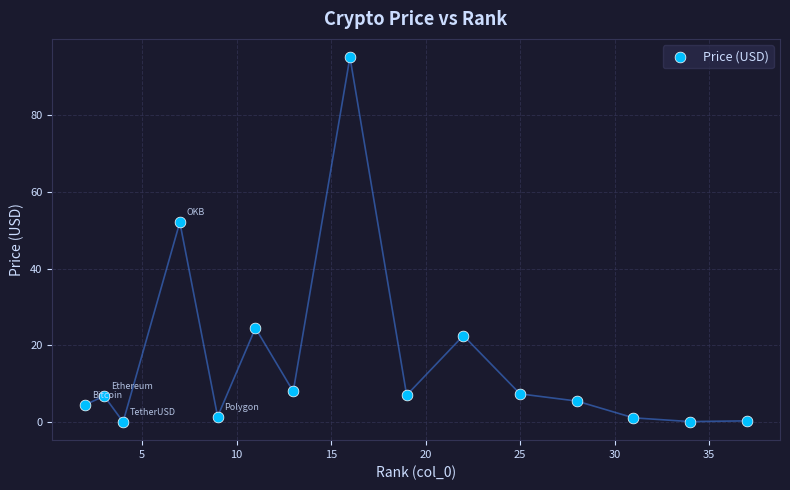

What Y value in the scatter plot is closest to 47?

52.1